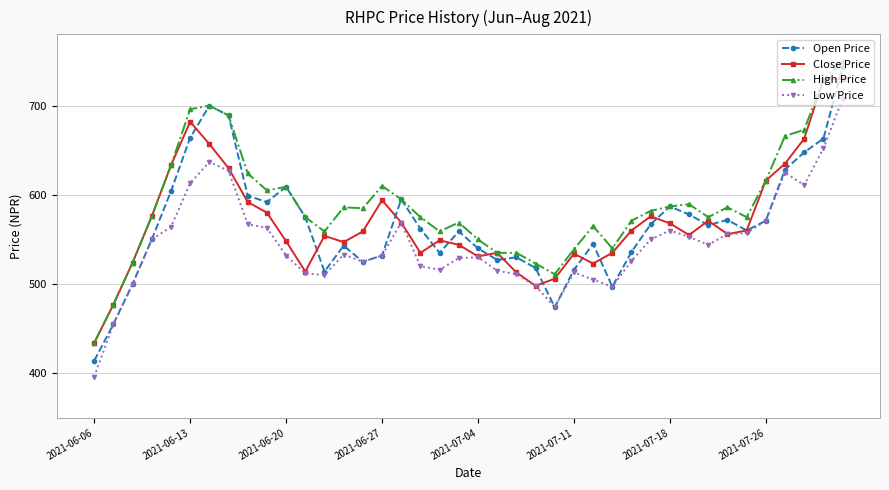

True or false: High Price and Low Price cross at least once.

False